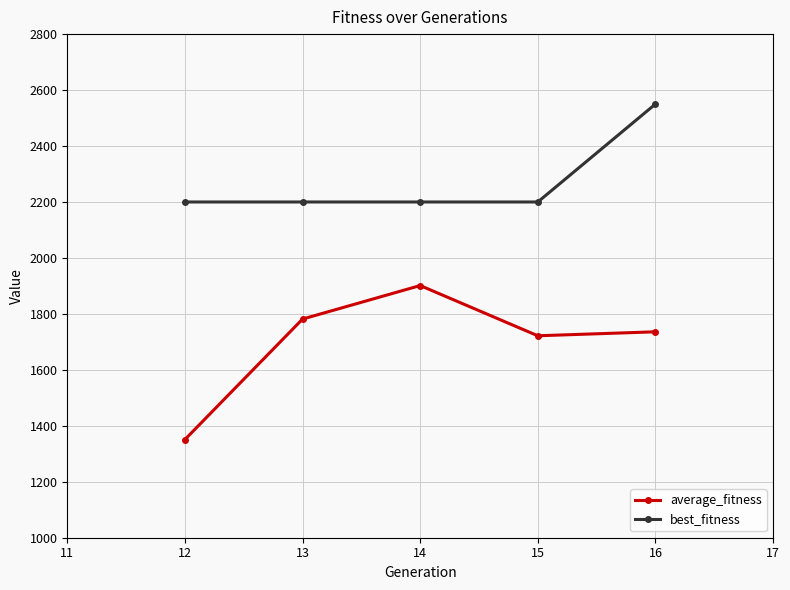

Reading left to right, transcribe all the data shown in this chart.

average_fitness: 1350.9	1781.5	1901.3	1721.8	1736.0
best_fitness: 2200.0	2200.0	2200.0	2200.0	2550.0